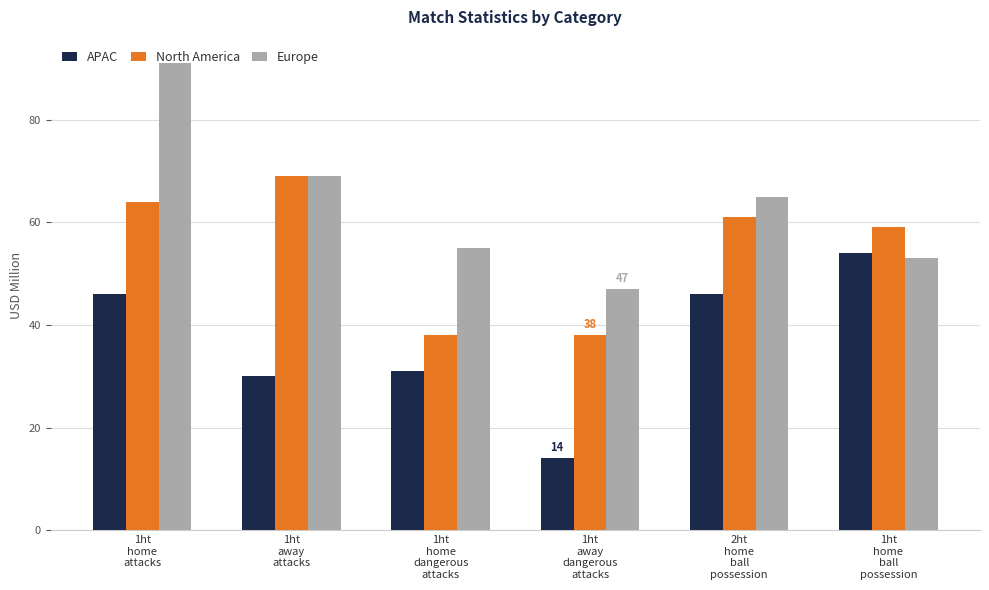

How many categories are shown in the chart?

6